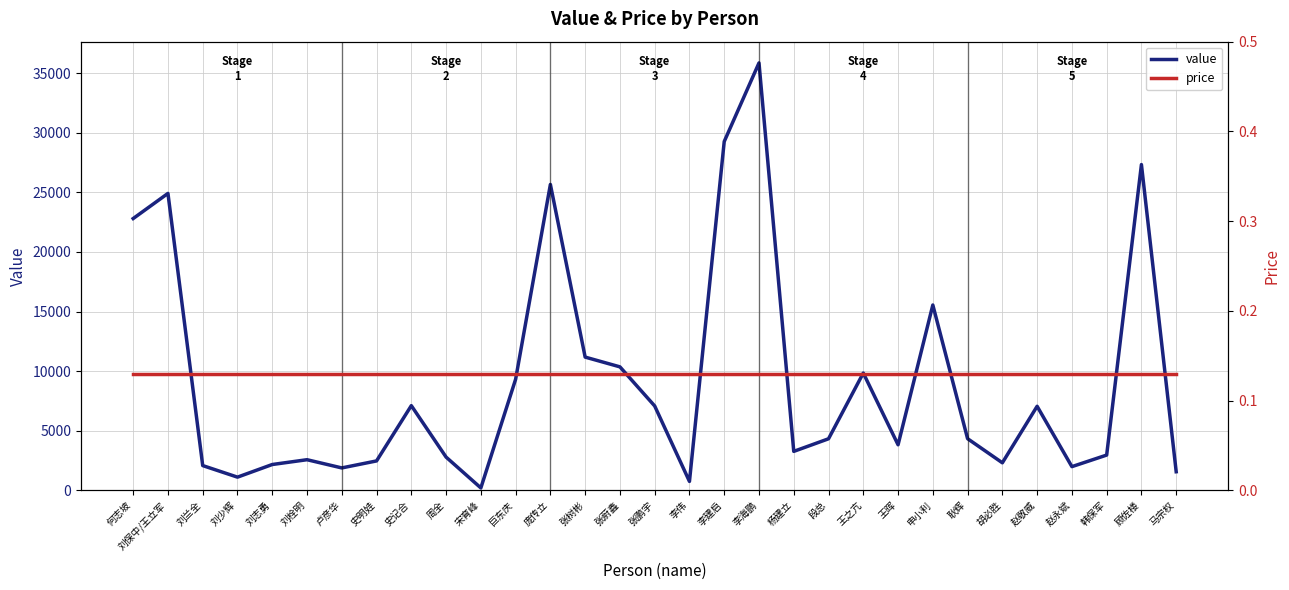

Reading left to right, transcribe all the data shown in this chart.

value: 何志坡=22797.0	刘保中/王立军=24906.0	刘兰全=2083.0	刘少辉=1113.0	刘志勇=2172.0	刘栓明=2575.0	卢彦华=1886.0	史明娃=2473.0	史记合=7109.0	周全=2794.0	宋育峰=208.0	巨东庆=9319.0	庞传立=25656.0	张树彬=11179.0	张蔚鑫=10361.0	张鹏宇=7081.0	李伟=754.0	李建启=29254.0	李海鹏=35847.0	杨建立=3273.0	段总=4330.0	王之亢=9844.0	王晖=3827.0	申小利=15548.0	耿辉=4338.0	胡必胜=2316.0	赵敬威=7056.0	赵永斌=1994.0	韩保军=2964.0	顾佐楼=27325.0	马宗权=1566.0
price: 何志坡=0.1	刘保中/王立军=0.1	刘兰全=0.1	刘少辉=0.1	刘志勇=0.1	刘栓明=0.1	卢彦华=0.1	史明娃=0.1	史记合=0.1	周全=0.1	宋育峰=0.1	巨东庆=0.1	庞传立=0.1	张树彬=0.1	张蔚鑫=0.1	张鹏宇=0.1	李伟=0.1	李建启=0.1	李海鹏=0.1	杨建立=0.1	段总=0.1	王之亢=0.1	王晖=0.1	申小利=0.1	耿辉=0.1	胡必胜=0.1	赵敬威=0.1	赵永斌=0.1	韩保军=0.1	顾佐楼=0.1	马宗权=0.1